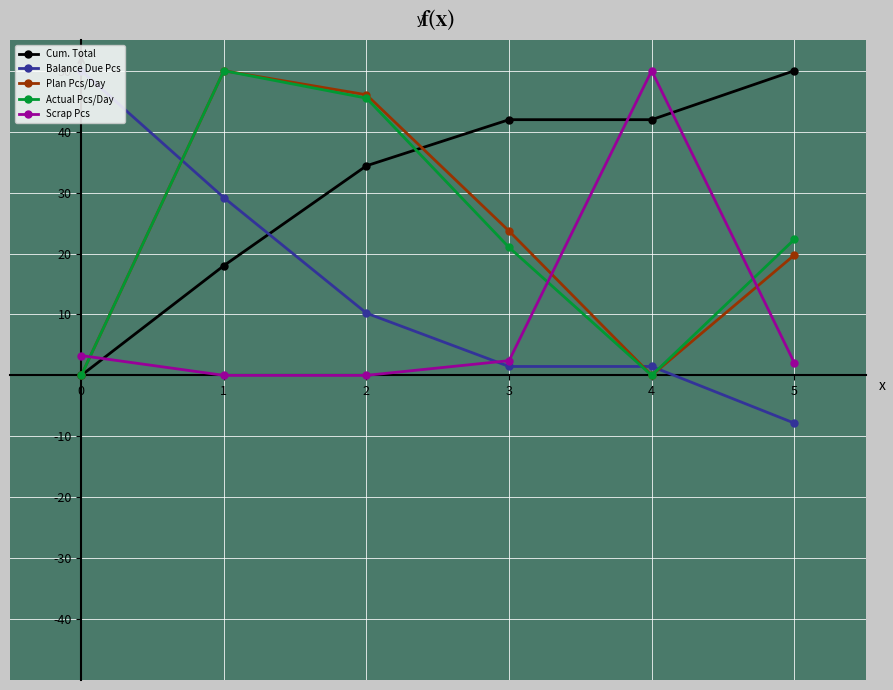

What is the sum of all Cum. Total values?

186.3